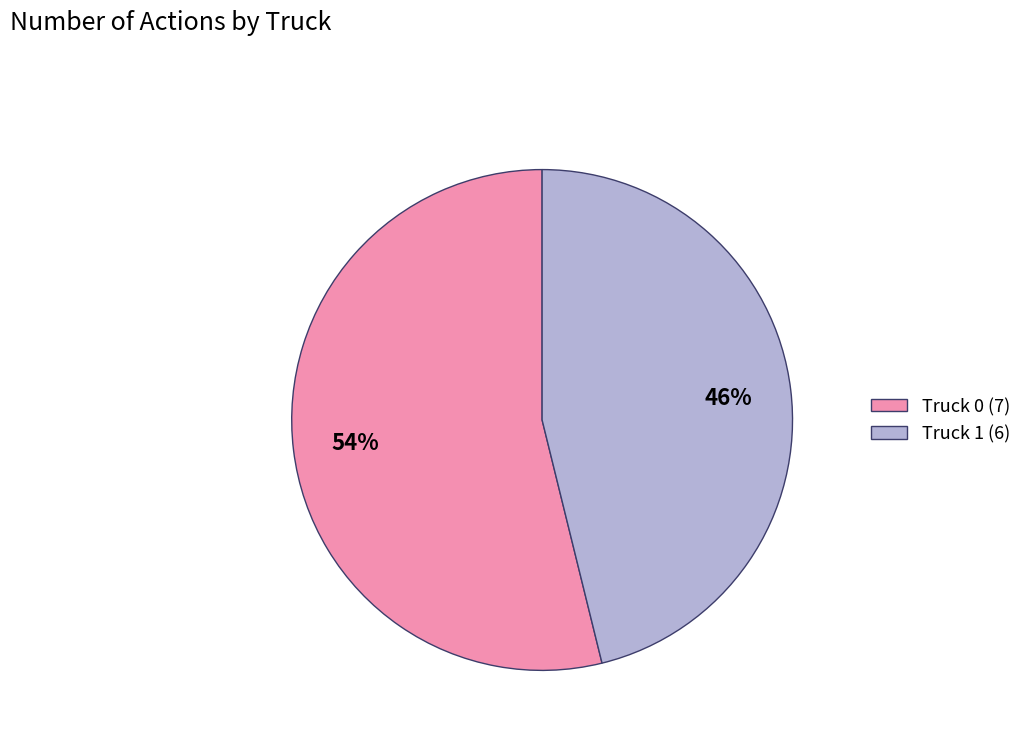

Rank the categories by value from highest to lowest.

Truck 0, Truck 1